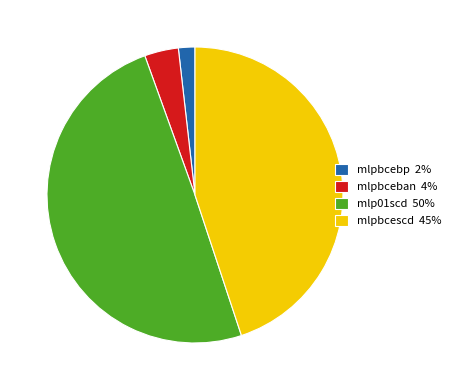

Do mlpbceban 4% and mlpbcebp 2% together represent more than half of the pie?

No